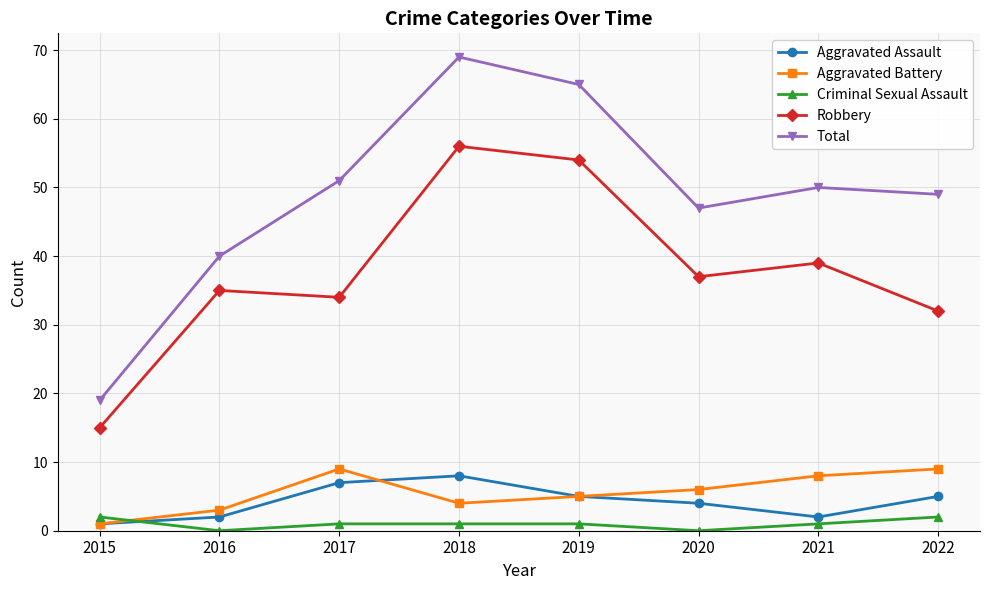

Does the chart display data point markers on the line(s)?

Yes